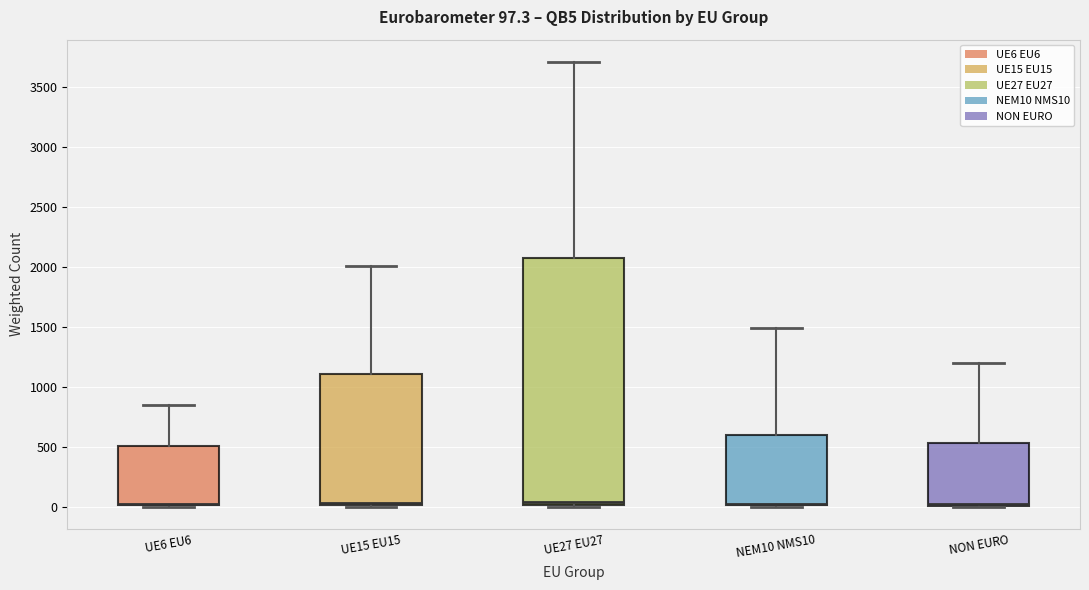

Which box is the tallest, from its lower edge to its upper edge?

UE27 EU27